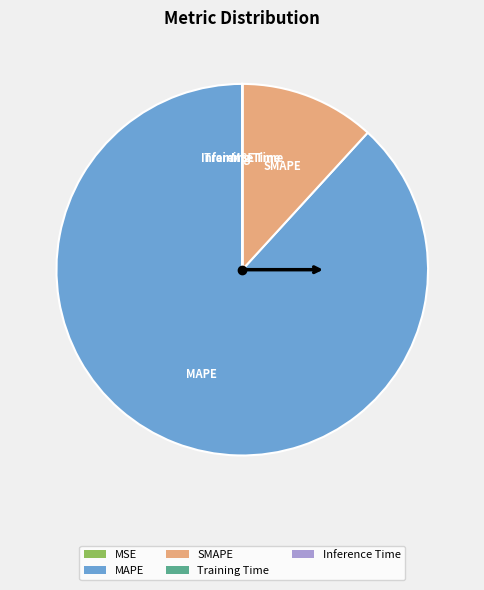

Which slice is the largest?

MAPE